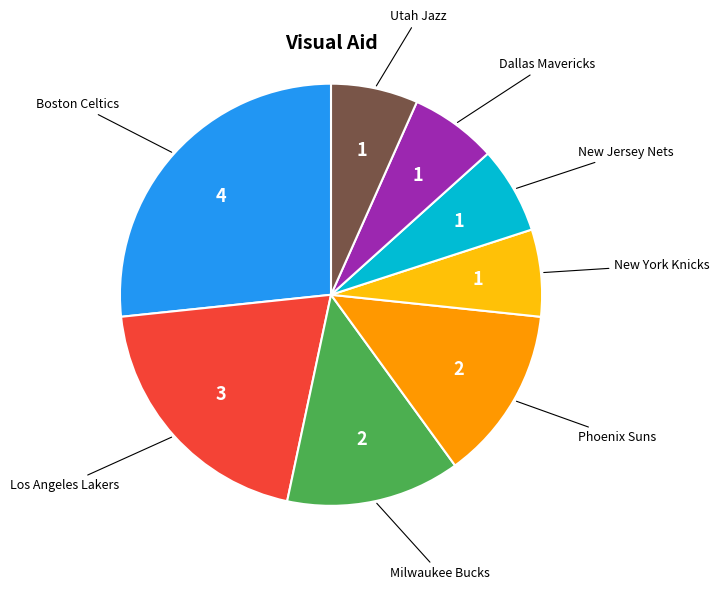

Does any single category account for the majority?

No